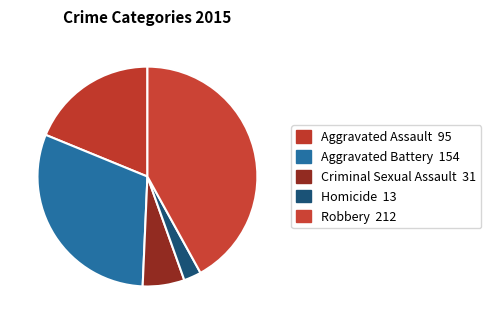

Combined, what portion of the pie is Aggravated Battery and Homicide?

33.1%